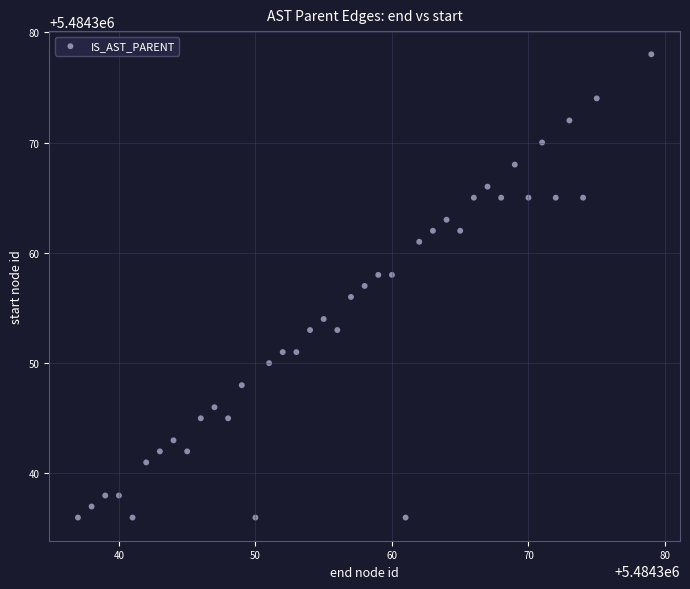

What is the range of X values (max minus min)?

42